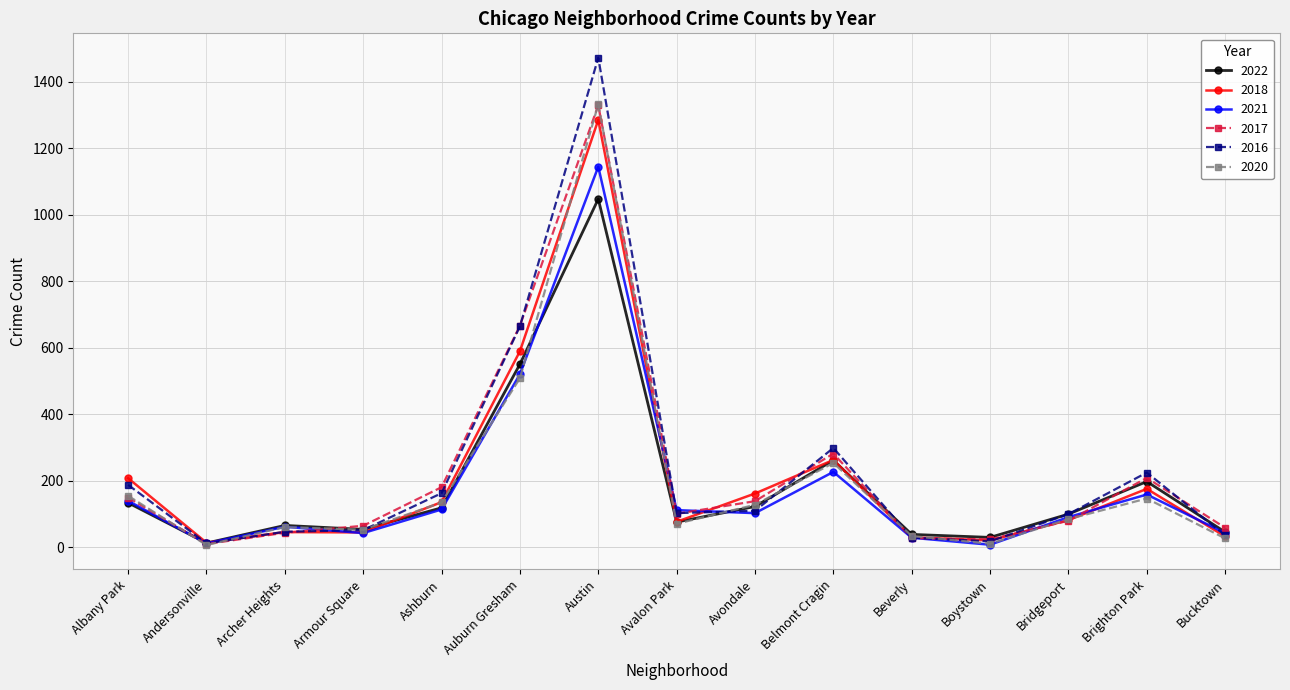

What is the highest value of the 2018 series?

1286